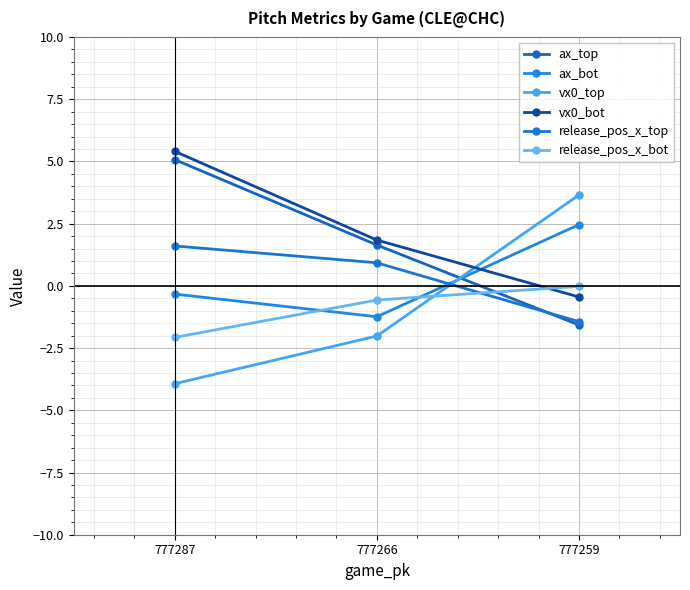

How many lines are shown in the chart?

6